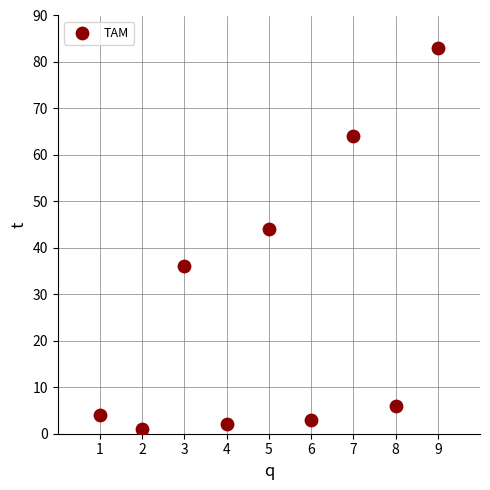

What is the range of X values (max minus min)?

8